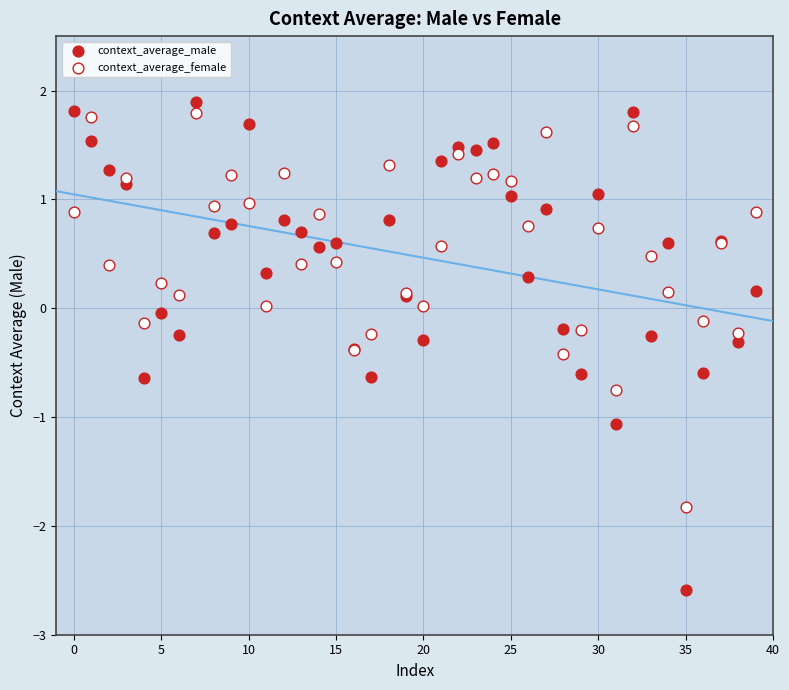

Which series contains the lowest Y value?

context_average_male